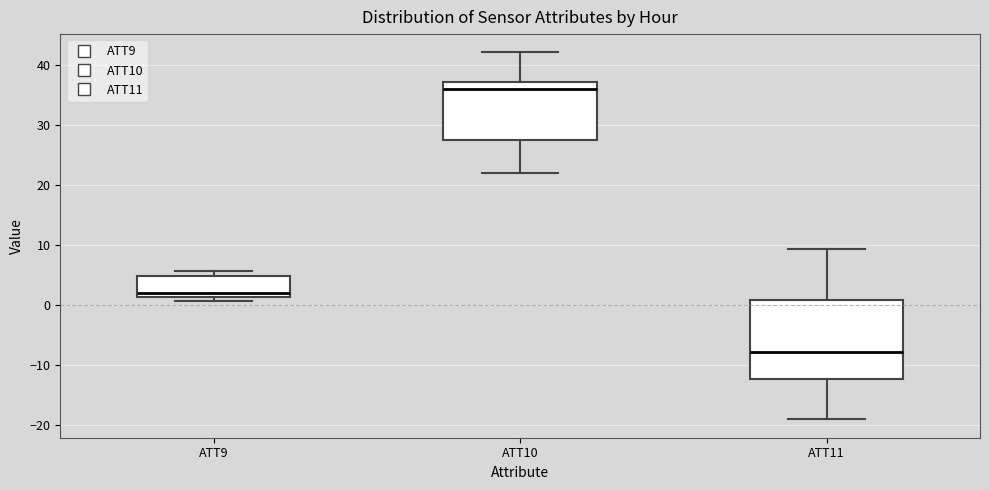

Comparing the boxes themselves (not the whiskers), which one is the tallest?

ATT11